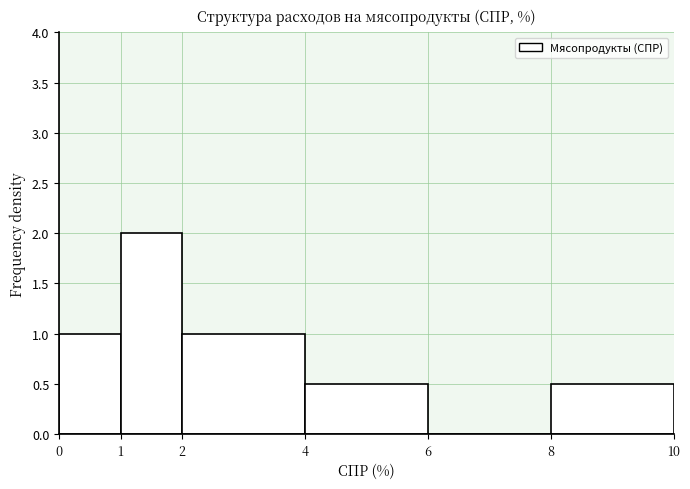

Reading left to right, list every bar in this chart as the range it spans on the x-axis followed by its height. The values are not printed on the chart, so give them approximately, as read against the axis.

0 to 1: 1.0
1 to 2: 2.0
2 to 4: 1.0
4 to 6: 0.5
6 to 8: 0
8 to 10: 0.5